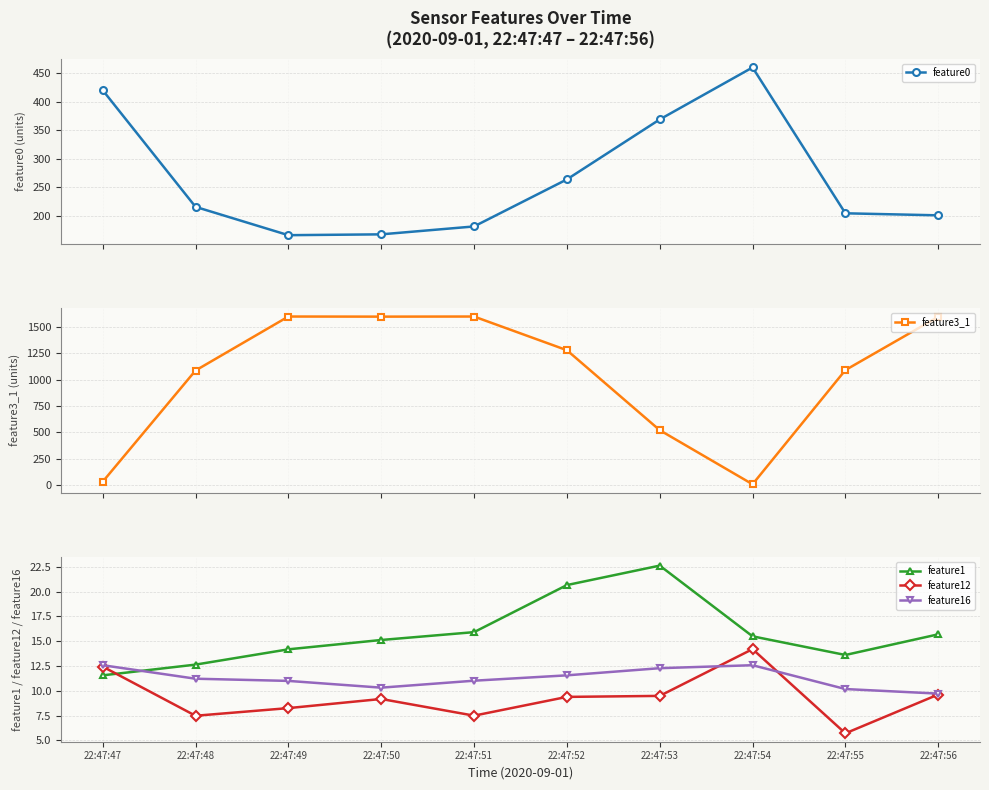

Which series has the widest spread of values?

feature3_1